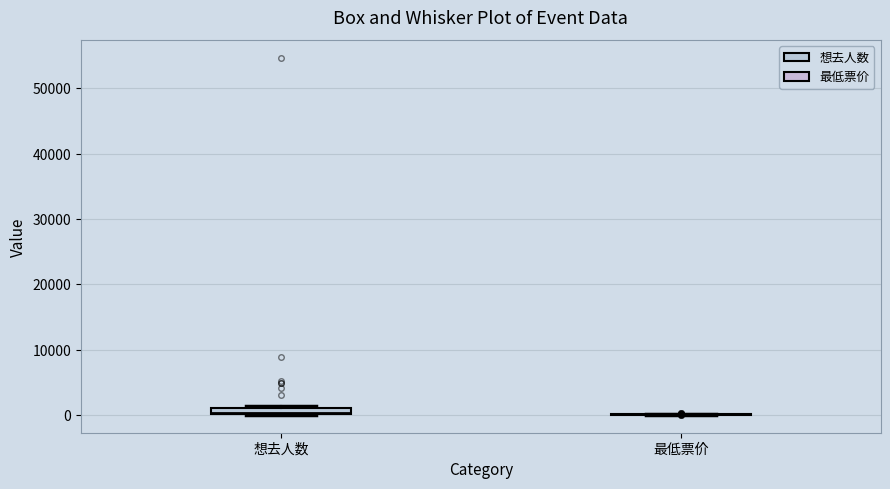

Where is the upper edge of the box for 想去人数 on the y-axis? The values are not printed on the chart, so give them approximately, as read against the axis.

1000